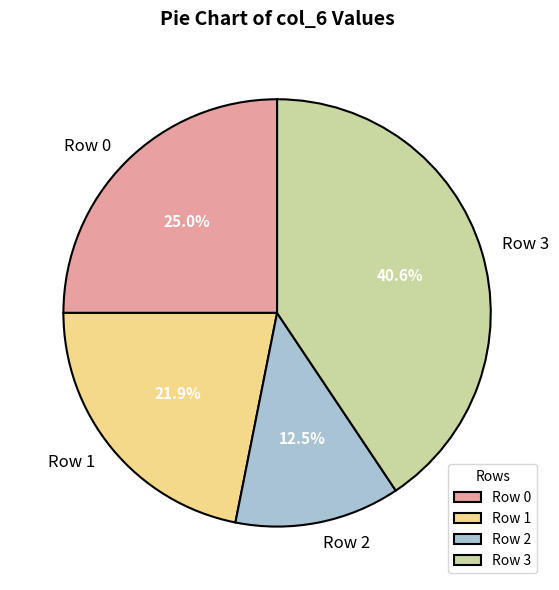

How many segments does this pie chart have?

4